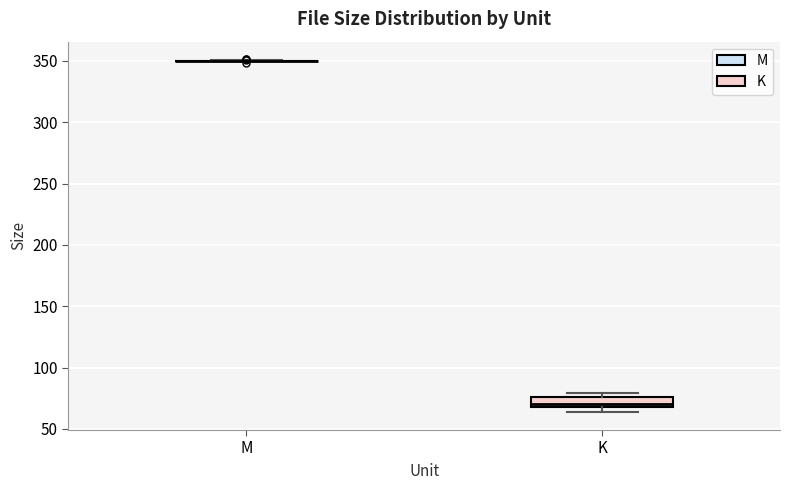

Reading left to right, transcribe this box plot: for each box, give where its median line is, the range the box spans, and where its two whiskers end, as read against the y-axis. The values are not printed on the chart, so give them approximately, as read against the axis.

M: box collapsed to a line at 350, whiskers 350 to 350
K: median 70 (just above the box's lower edge), box 70 to 75, whiskers 65 to 80